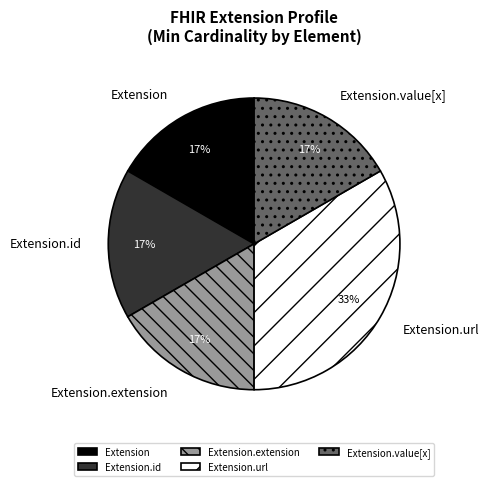

Is the sum of Extension.value[x] and Extension.extension greater than half?

No